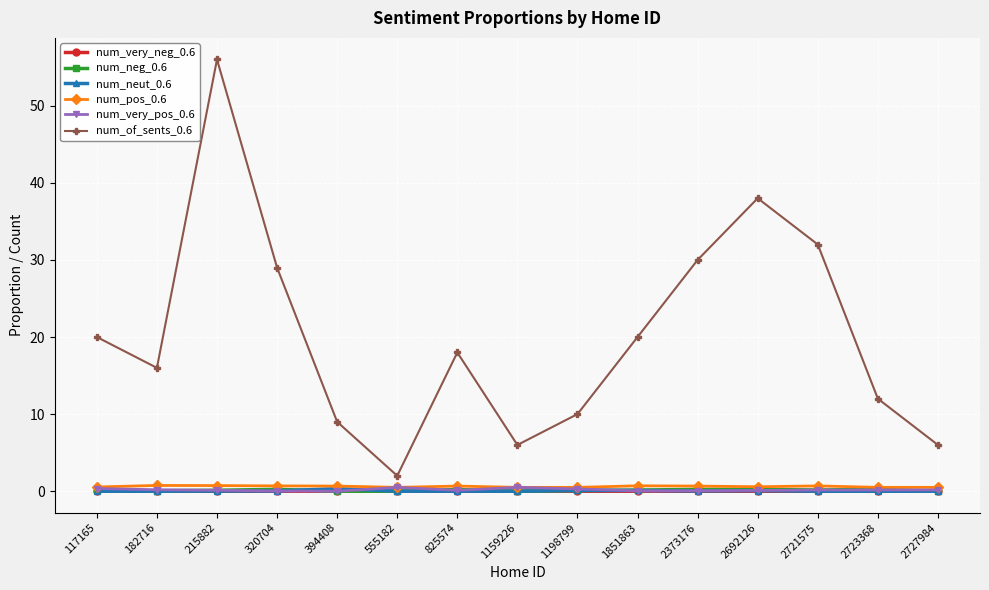

Which series has the largest range (max minus min)?

num_of_sents_0.6